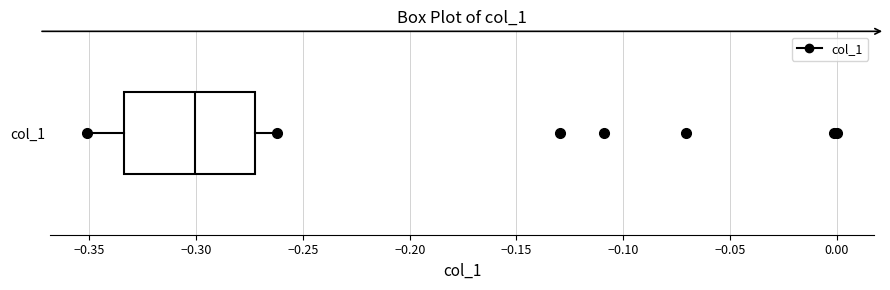

Where does the median line of the box for col_1 sit on the x-axis? The values are not printed on the chart, so give them approximately, as read against the axis.

-0.300